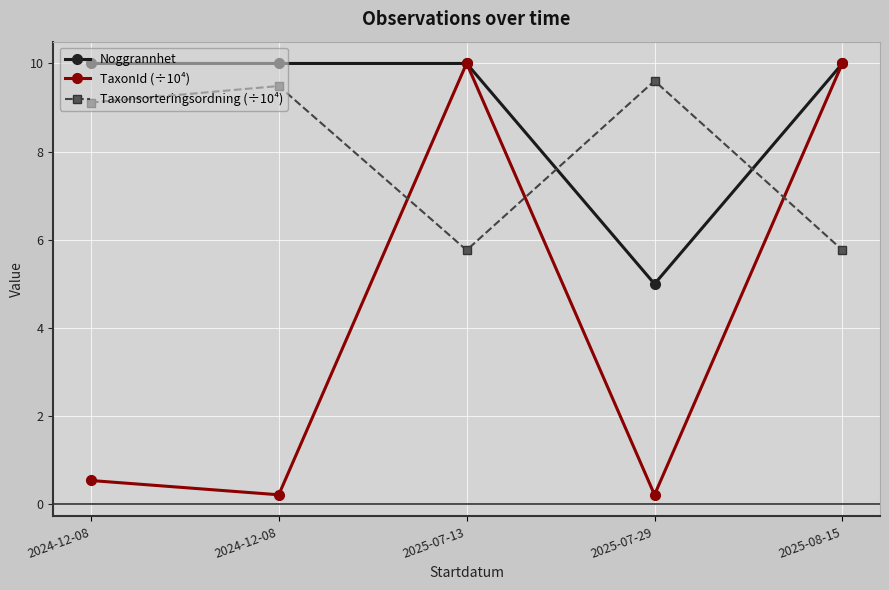

What are all the series names shown in the legend?

Noggrannhet, TaxonId (÷10⁴), Taxonsorteringsordning (÷10⁴)